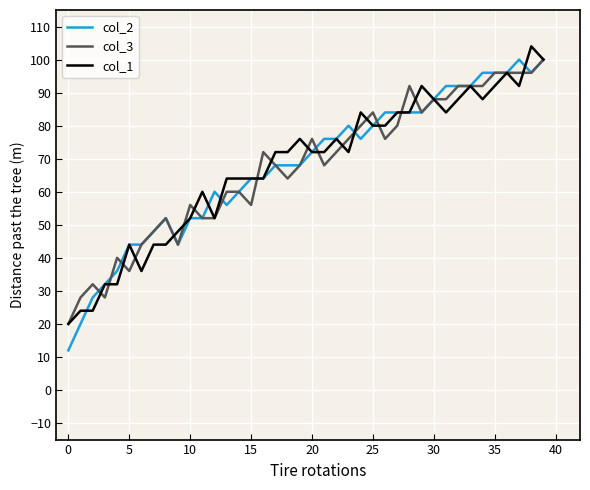

What is the minimum value shown in the chart?

12